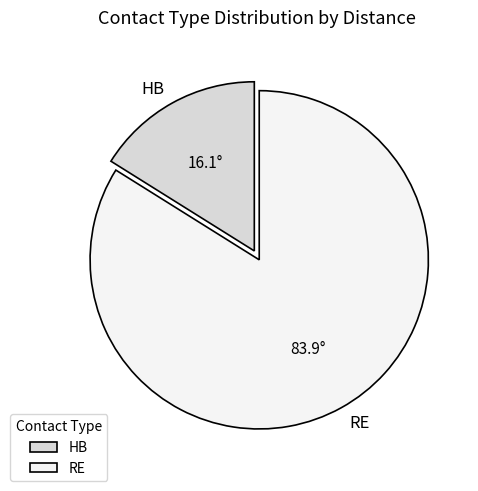

Do HB and RE together represent more than half of the pie?

Yes